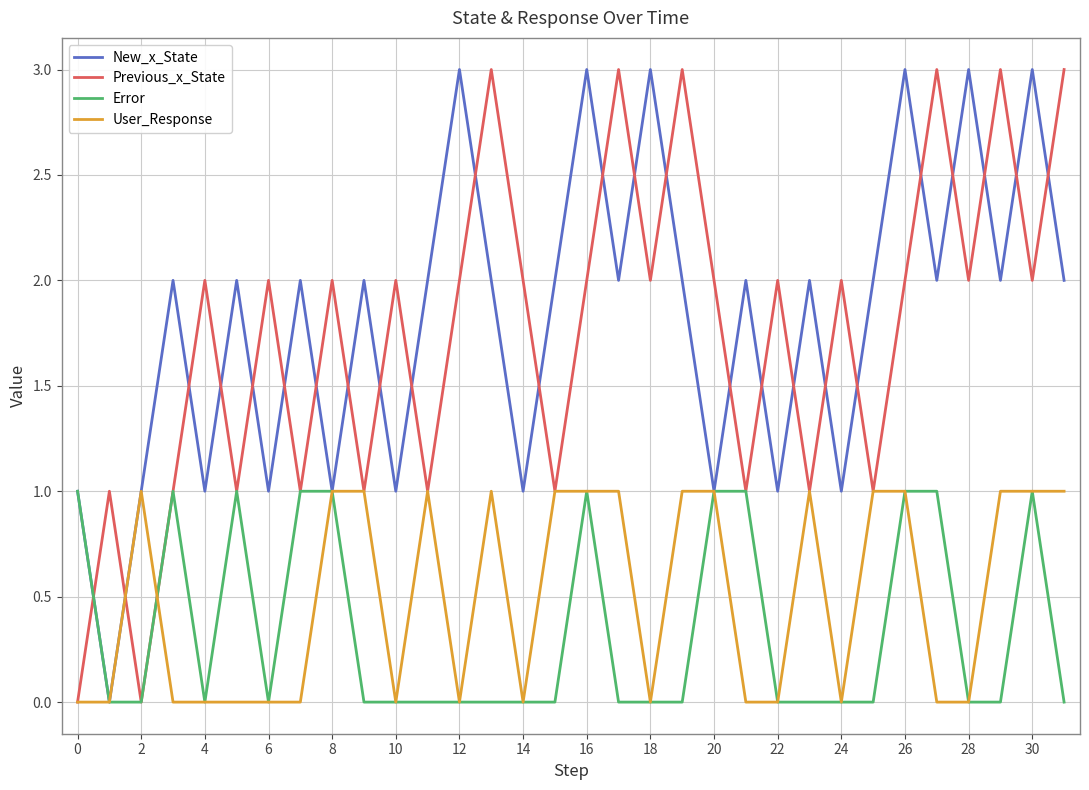

What is the maximum value for New_x_State?

3